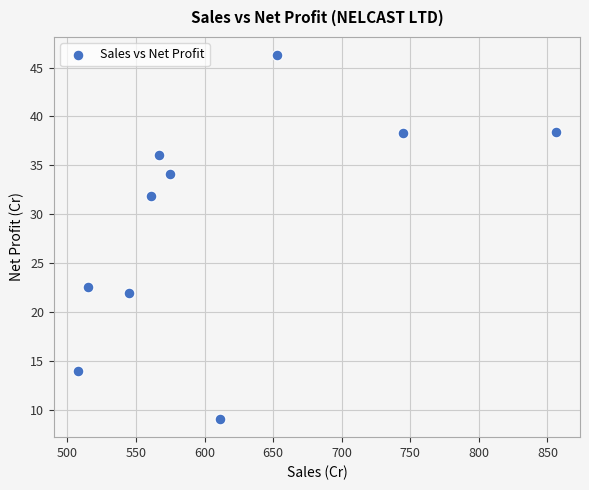

What is the range of X values (max minus min)?

348.7